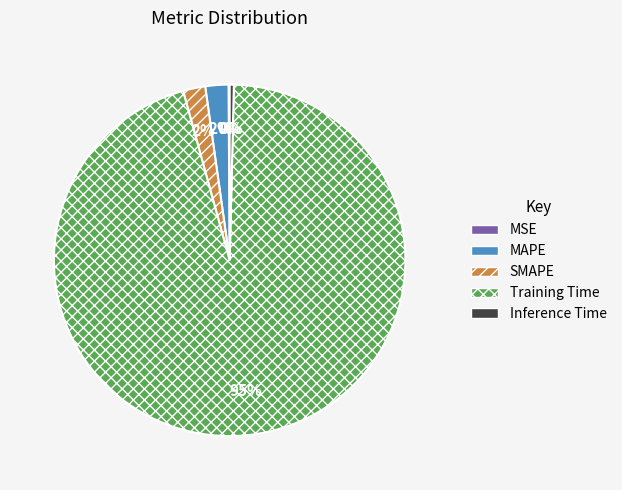

Which slice represents more than half of the pie?

Training Time